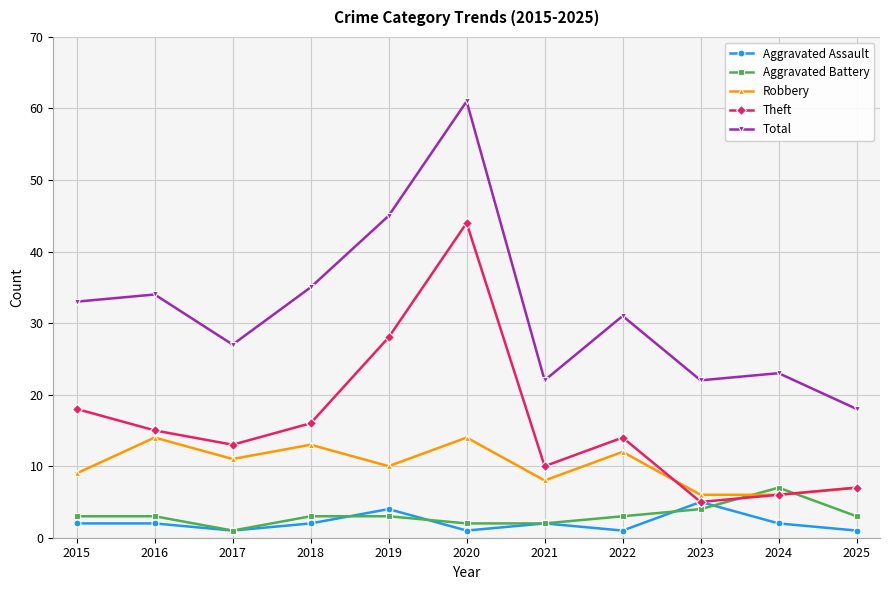

Reading left to right, transcribe all the data shown in this chart.

Aggravated Assault: 2015=2	2016=2	2017=1	2018=2	2019=4	2020=1	2021=2	2022=1	2023=5	2024=2	2025=1
Aggravated Battery: 2015=3	2016=3	2017=1	2018=3	2019=3	2020=2	2021=2	2022=3	2023=4	2024=7	2025=3
Robbery: 2015=9	2016=14	2017=11	2018=13	2019=10	2020=14	2021=8	2022=12	2023=6	2024=6	2025=7
Theft: 2015=18	2016=15	2017=13	2018=16	2019=28	2020=44	2021=10	2022=14	2023=5	2024=6	2025=7
Total: 2015=33	2016=34	2017=27	2018=35	2019=45	2020=61	2021=22	2022=31	2023=22	2024=23	2025=18